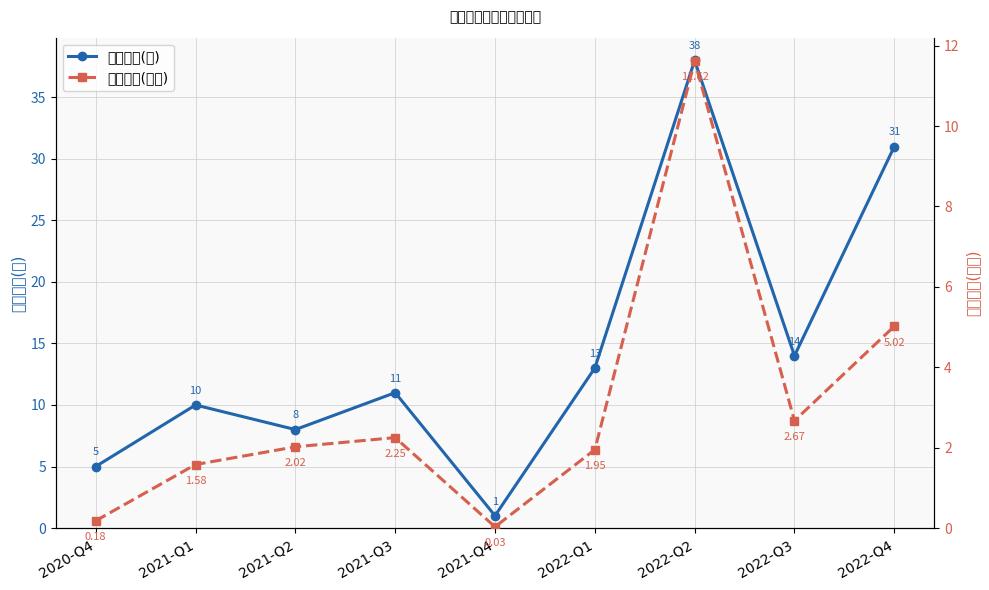

True or false: 持有数量(只) has more than 0 interior local peaks.

True